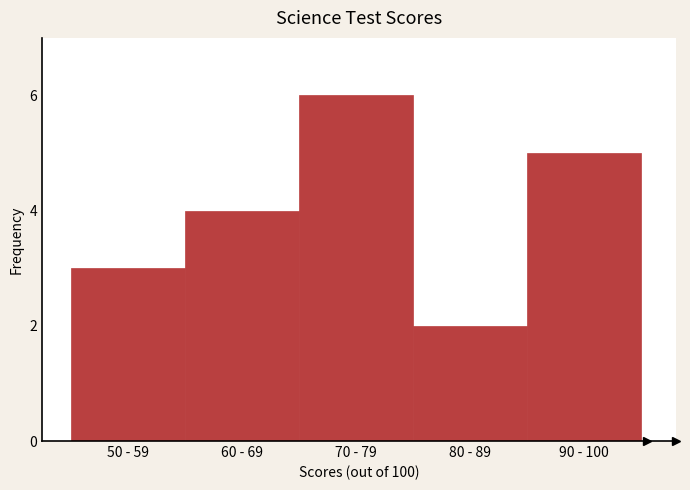

Reading right to left, what are all the values shown in this chart?

90 - 100=5	80 - 89=2	70 - 79=6	60 - 69=4	50 - 59=3